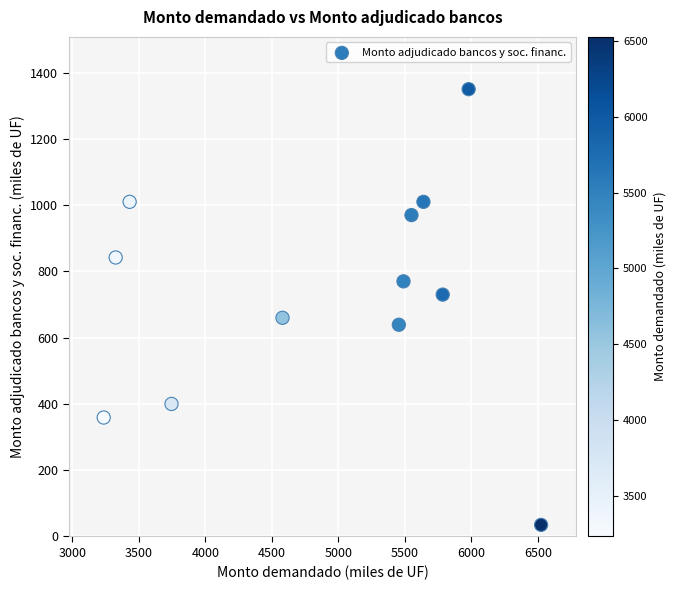

What is the average X value?

4895